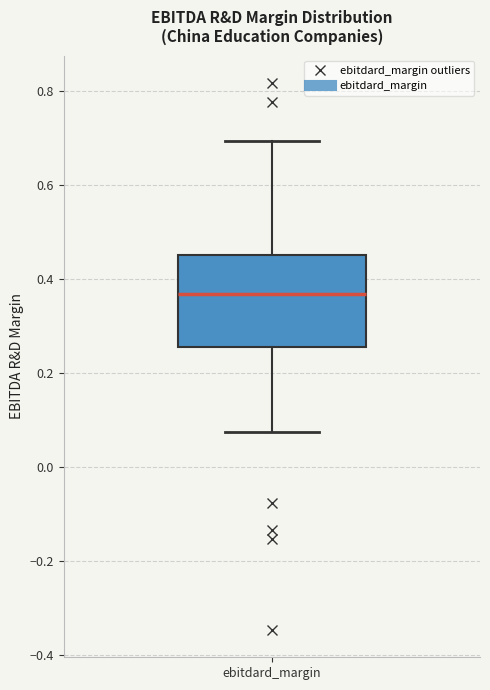

Read this box plot against the y-axis: the position of the median line, the range covered by the box, and the ends of both whiskers. The values are not printed on the chart, so give them approximately, as read against the axis.

median 0.36, box 0.26 to 0.46, whiskers 0.08 to 0.70